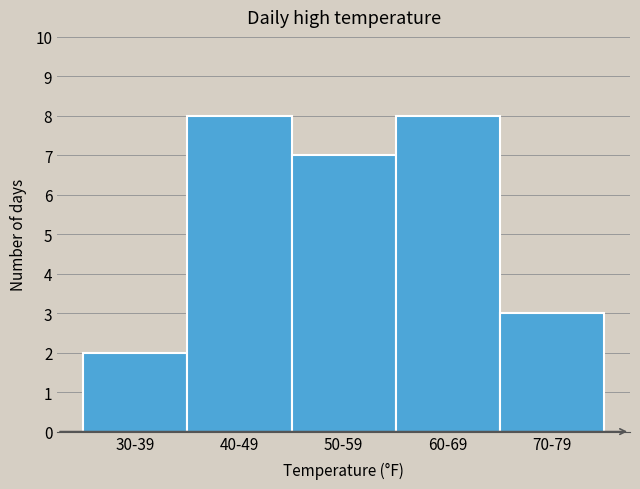

Reading left to right, what are all the values shown in this chart?

30-39=2	40-49=8	50-59=7	60-69=8	70-79=3